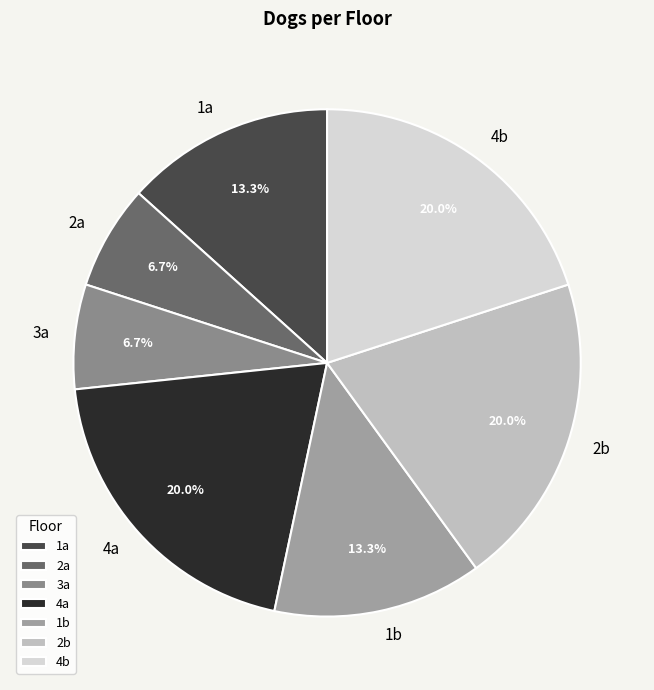

To the nearest percent, what is the difference between the largest and smallest slice percentages?

13%